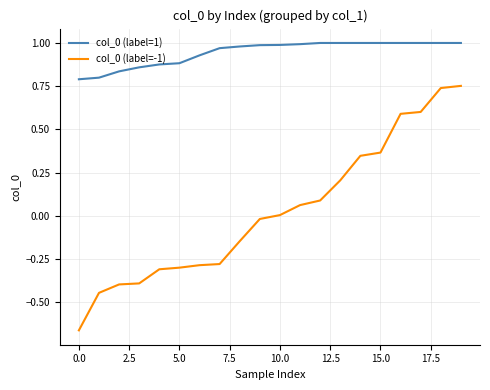

True or false: col_0 (label=1) and col_0 (label=-1) cross at least once.

False